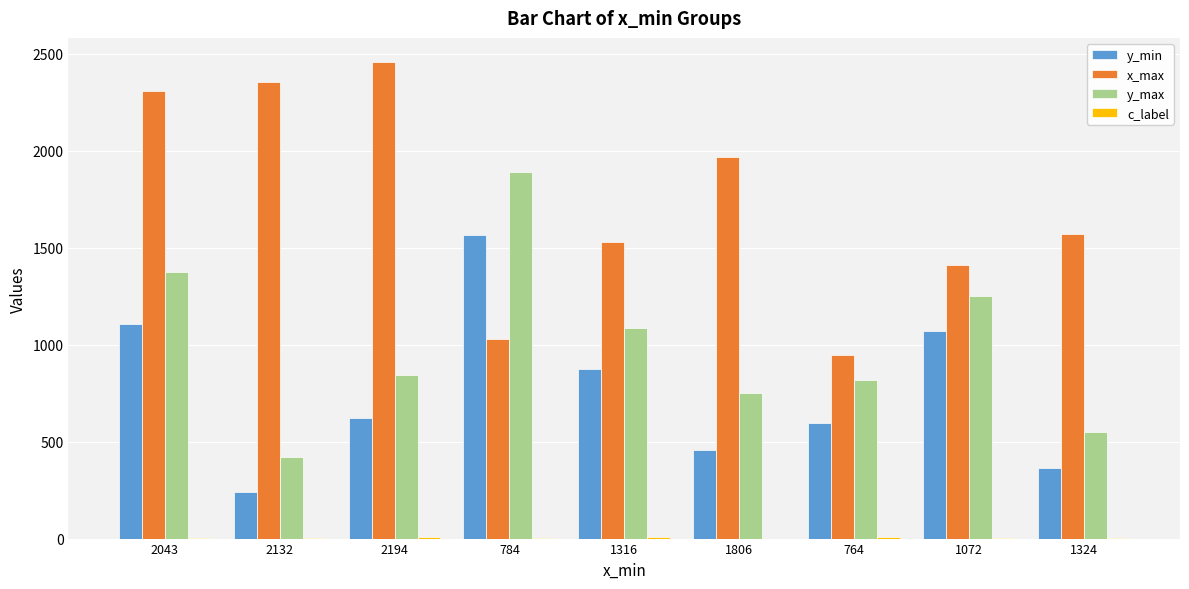

True or false: y_min has a value of 455 at 1806.

True